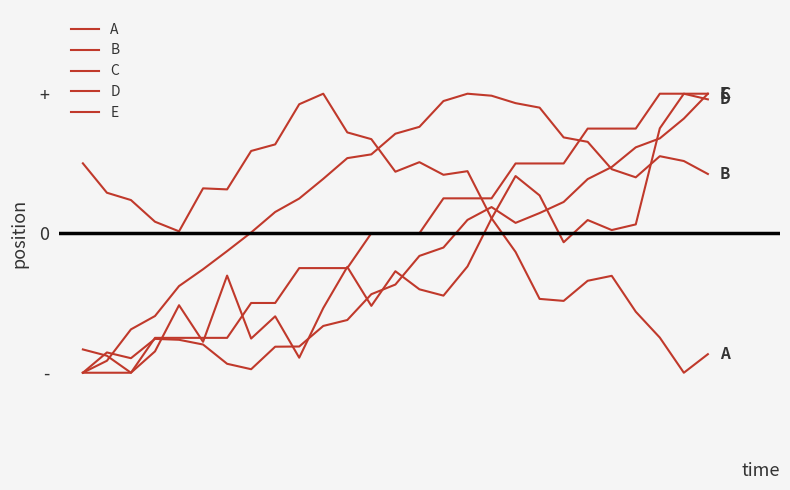

Does the chart have visible grid lines?

No